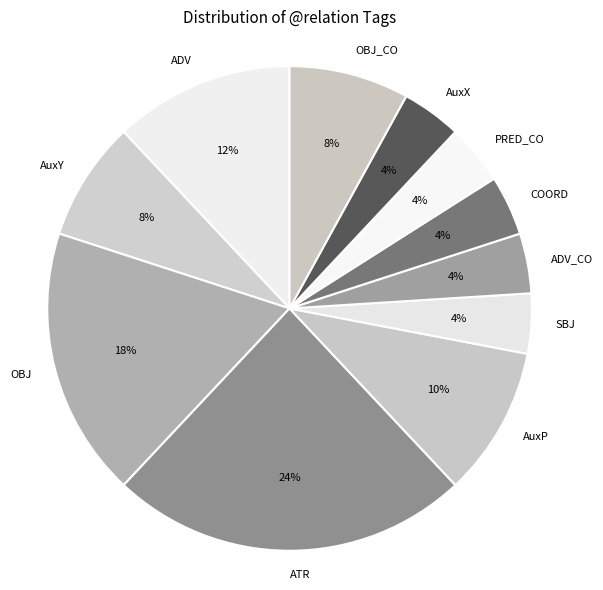

Approximately how many times larger is the value at ATR compared to ADV?

2.0